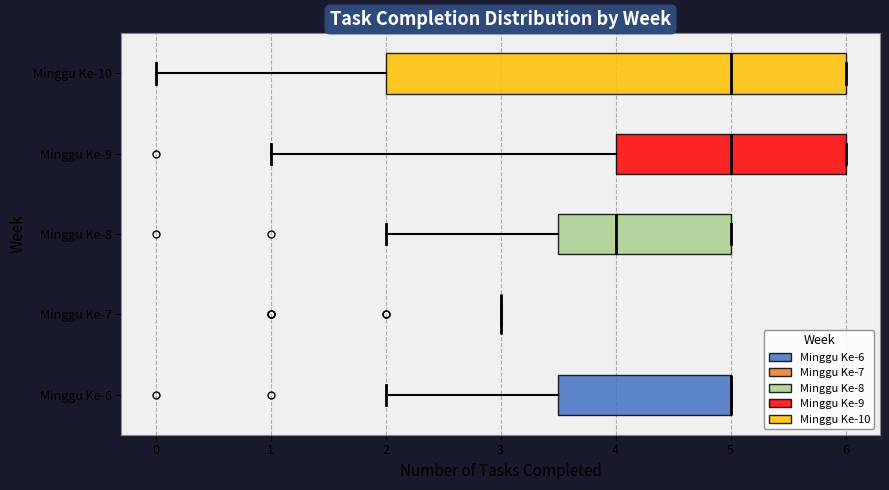

Which box is the widest, from its left edge to its right edge?

Minggu Ke-10